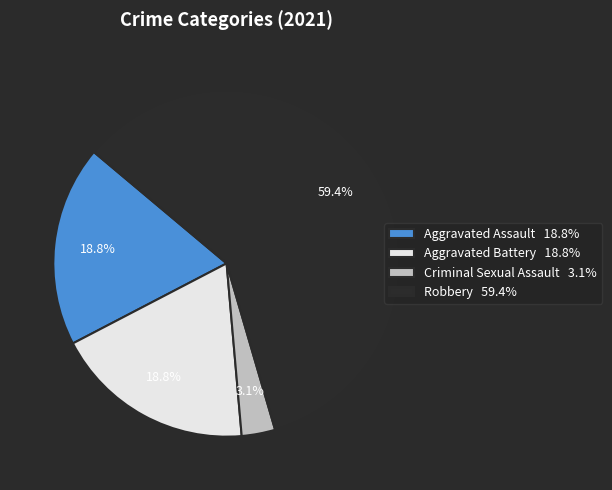

Which category has the smallest portion of the pie?

Criminal Sexual Assault